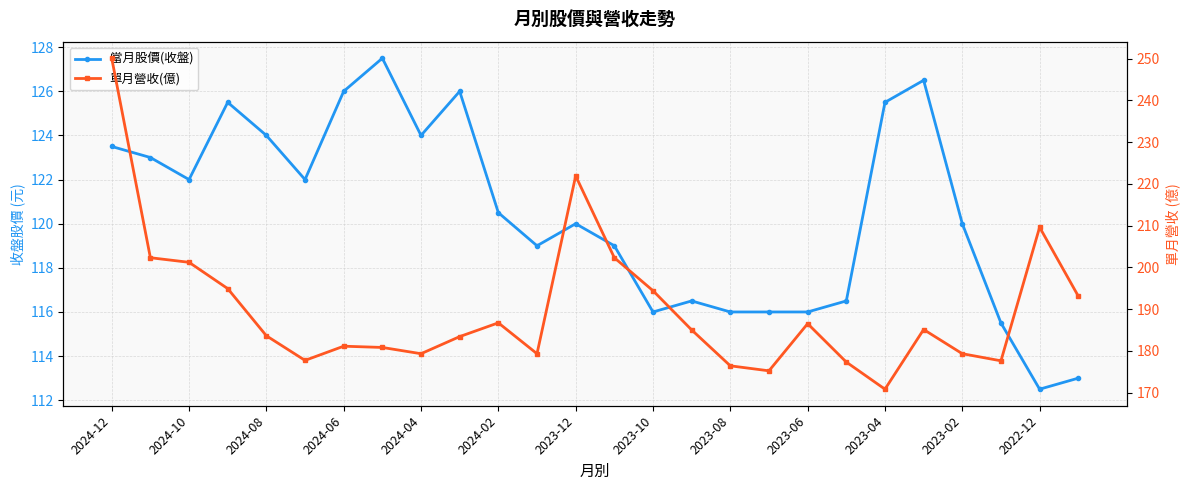

Is the value of 當月股價(收盤) at 2023-12 greater than the value of 單月營收(億) at 2023-06?

No